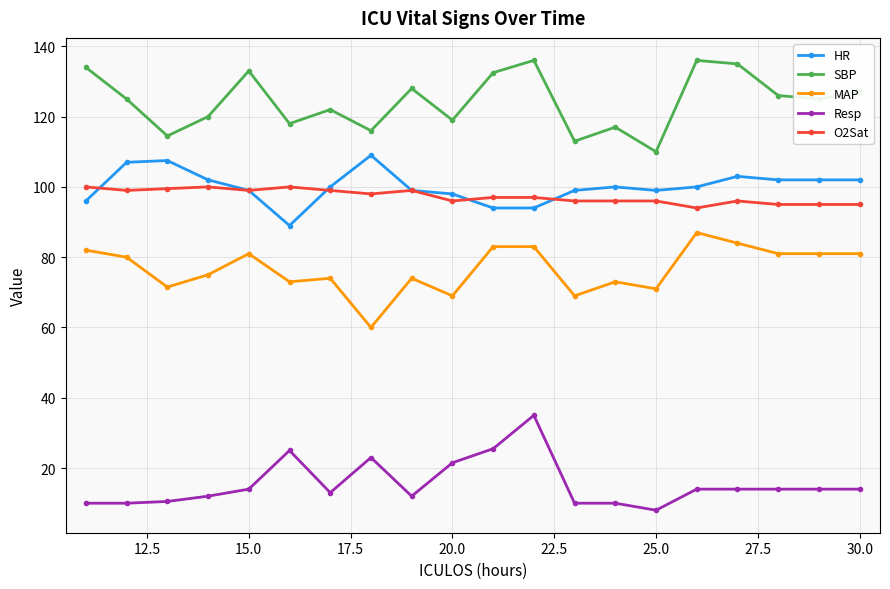

What is the minimum value for MAP?

60.0